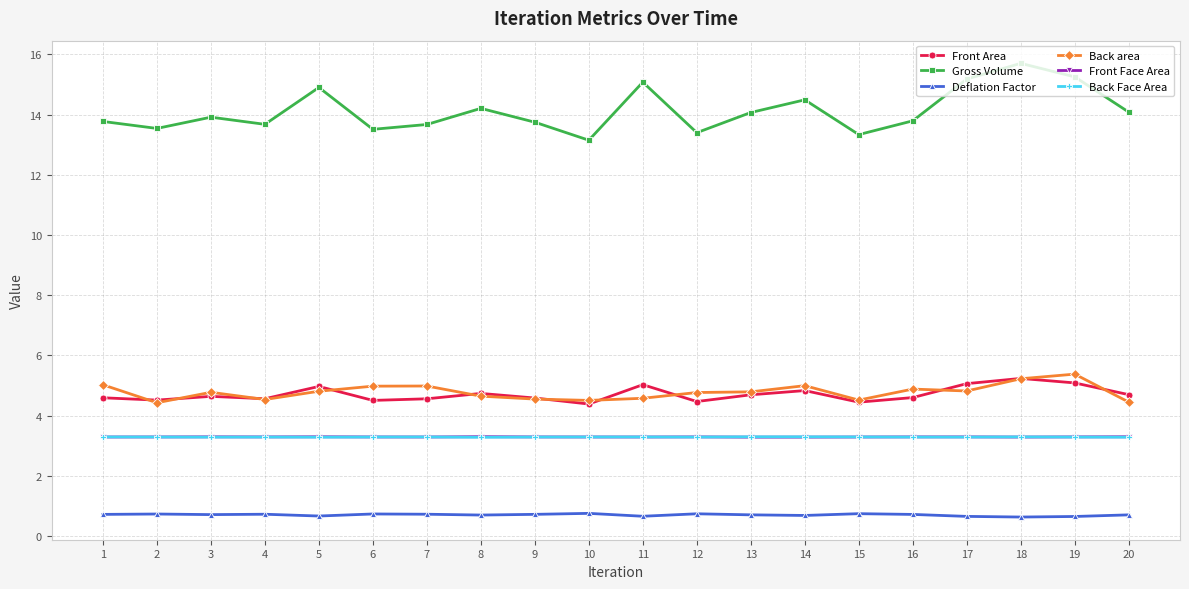

What value does the Gross Volume series have at 19?

15.3